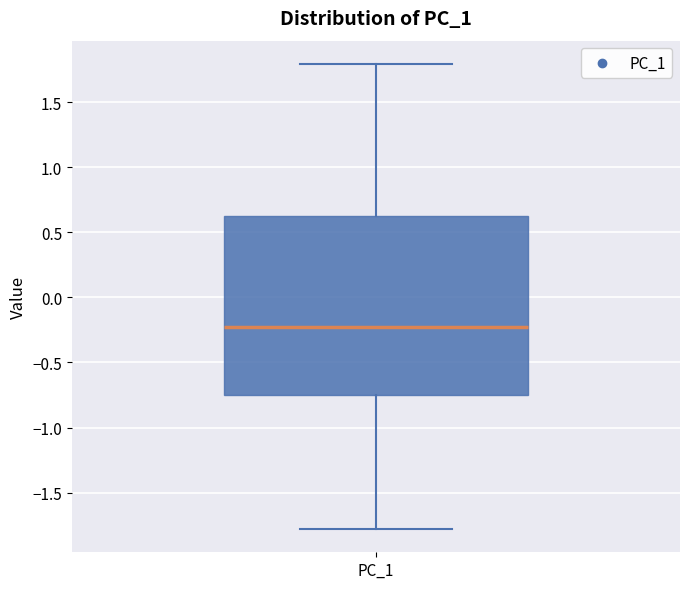

Where does the lower whisker of the box for PC_1 end on the y-axis? The values are not printed on the chart, so give them approximately, as read against the axis.

-1.80